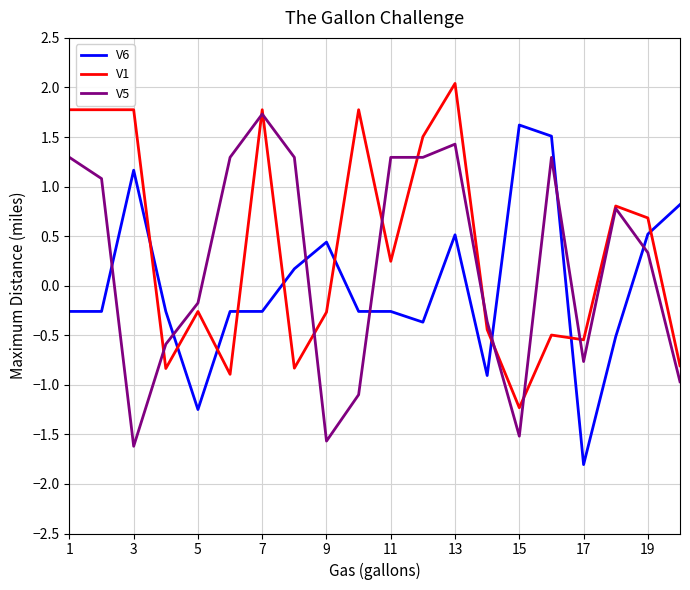

What is the minimum value for V1?

-1.2